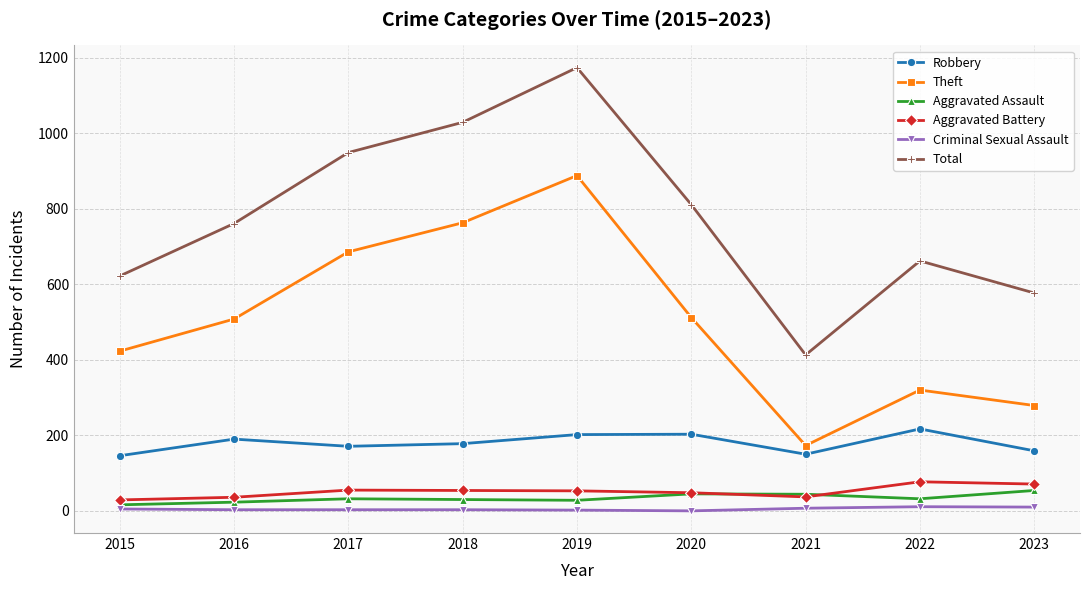

Between 2015 and 2019, which series saw the biggest shift?

Total